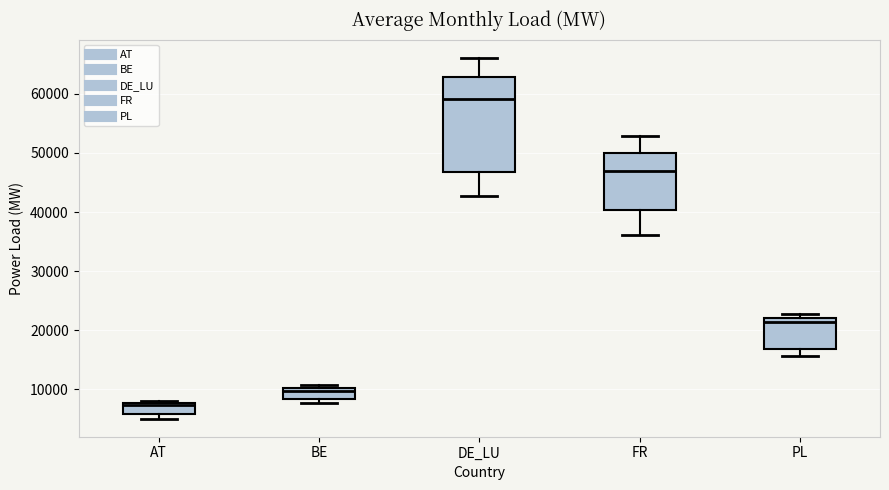

Reading left to right, transcribe this box plot: for each box, give where its median line is, the range the box spans, and where its two whiskers end, as read against the y-axis. The values are not printed on the chart, so give them approximately, as read against the axis.

AT: median 7000, box 6000 to 8000, whiskers 5000 to 8000 (just above the box's upper edge)
BE: median 10000 (just below the box's upper edge), box 8000 to 10000, whiskers 8000 (just below the box's lower edge) to 11000
DE_LU: median 59000, box 47000 to 63000, whiskers 43000 to 66000
FR: median 47000, box 40000 to 50000, whiskers 36000 to 53000
PL: median 21000, box 17000 to 22000, whiskers 16000 to 23000